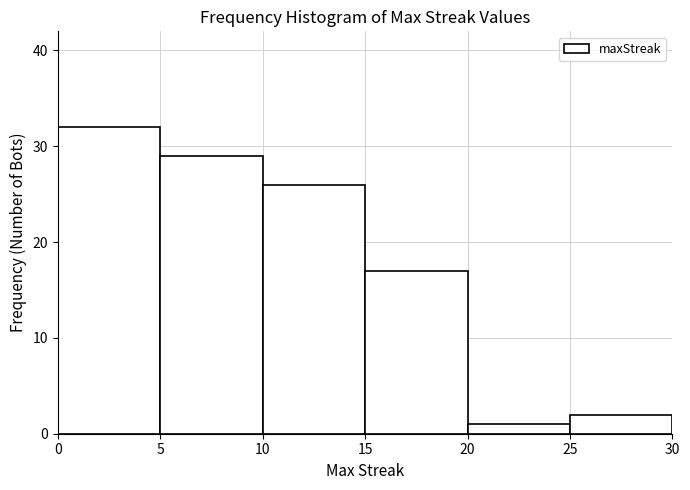

How tall is the bar that spans 20 to 25 on the x-axis? The values are not printed on the chart, so give them approximately, as read against the axis.

1